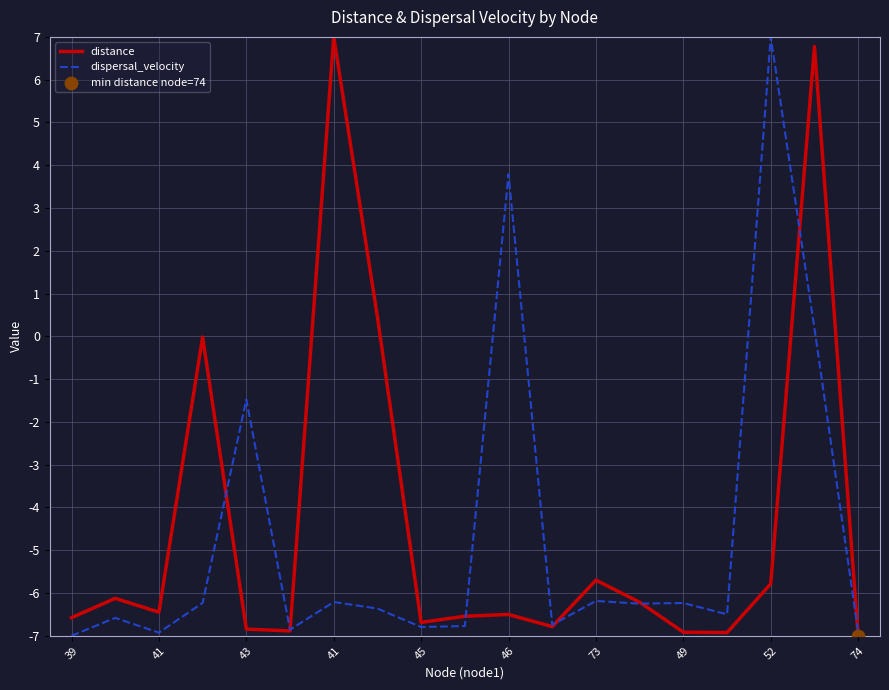

Which series has the largest total across all categories?

distance